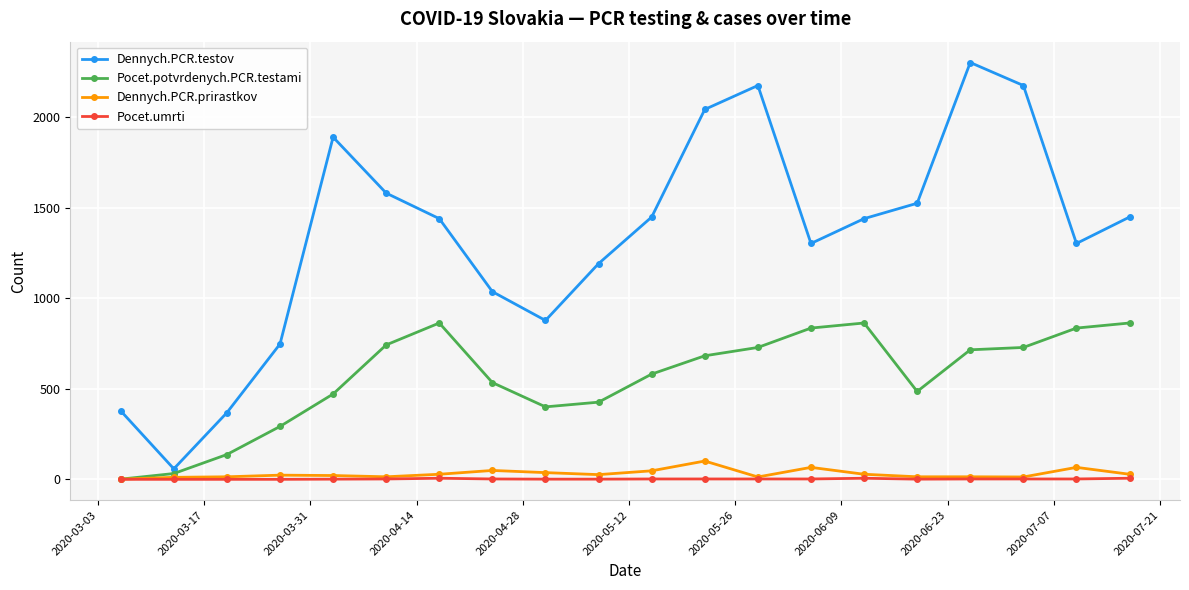

What is the highest value of the Pocet.potvrdenych.PCR.testami series?

863